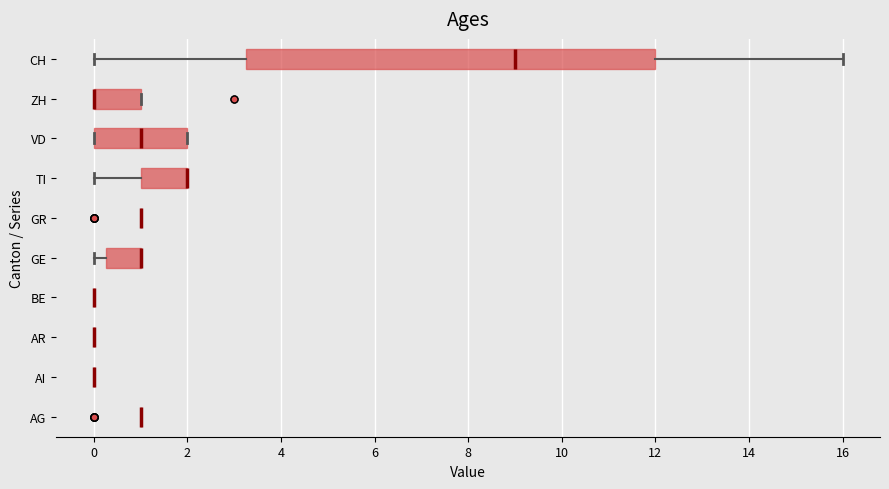

Which box is the widest, from its left edge to its right edge?

CH